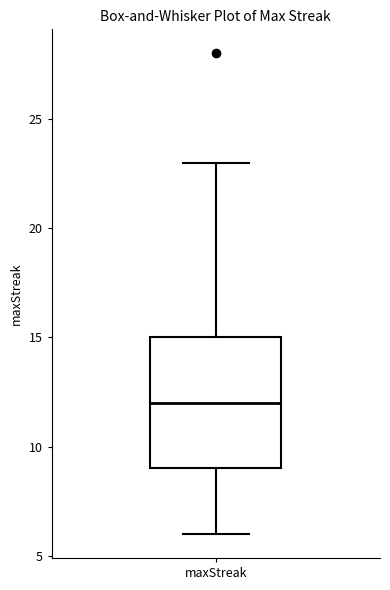

Where does the lower whisker of the box for maxStreak end on the y-axis? The values are not printed on the chart, so give them approximately, as read against the axis.

6